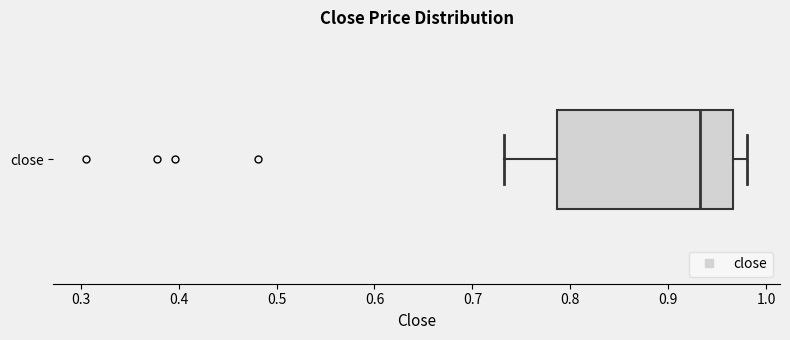

Read this box plot against the x-axis: the position of the median line, the range covered by the box, and the ends of both whiskers. The values are not printed on the chart, so give them approximately, as read against the axis.

median 0.93, box 0.79 to 0.97, whiskers 0.73 to 0.98